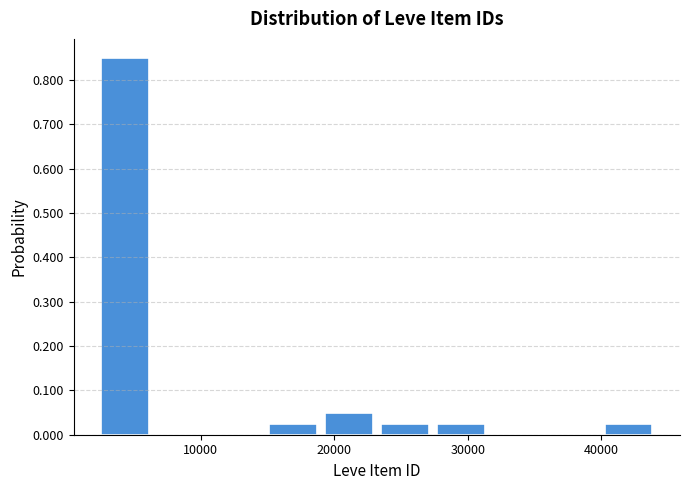

Which range on the x-axis has the tallest bar?

2000 to 6000